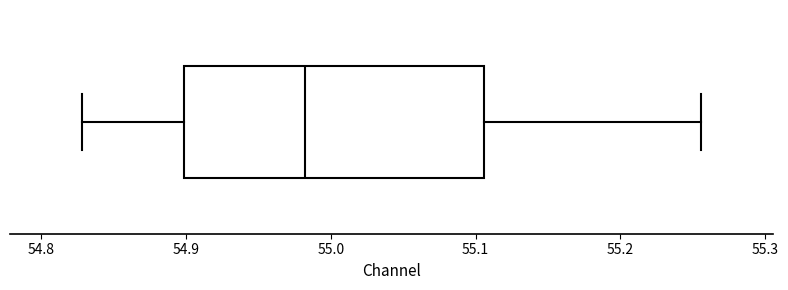

Where is the right edge of the box on the x-axis? The values are not printed on the chart, so give them approximately, as read against the axis.

55.11